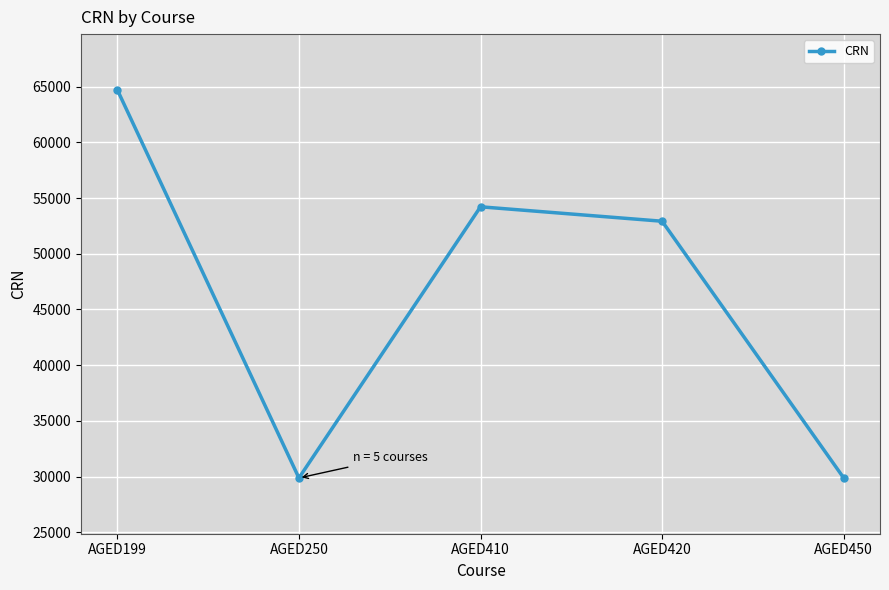

The chart shows a value of 72307 at AGED410. True or false?

False